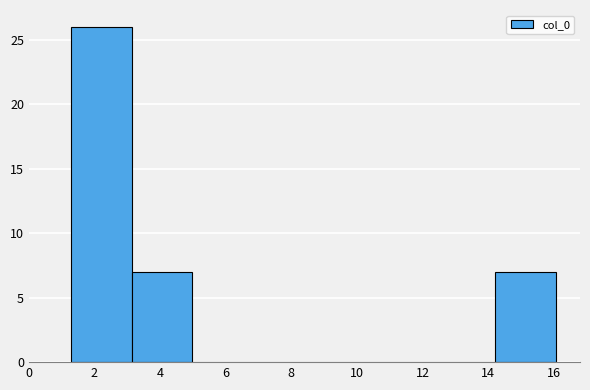

Which range on the x-axis has the tallest bar?

1.2 to 3.2